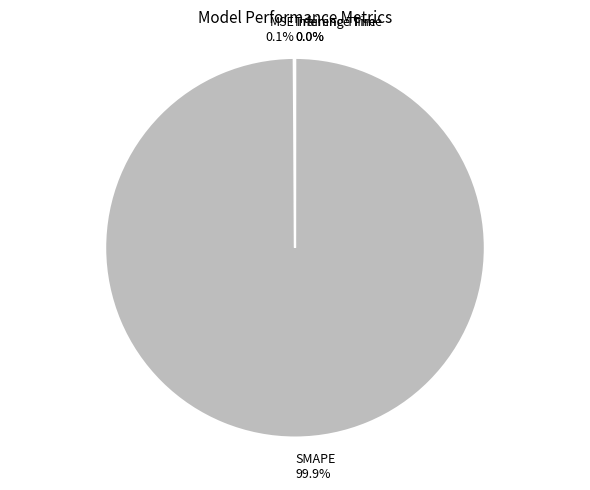

Which slice is the largest?

SMAPE